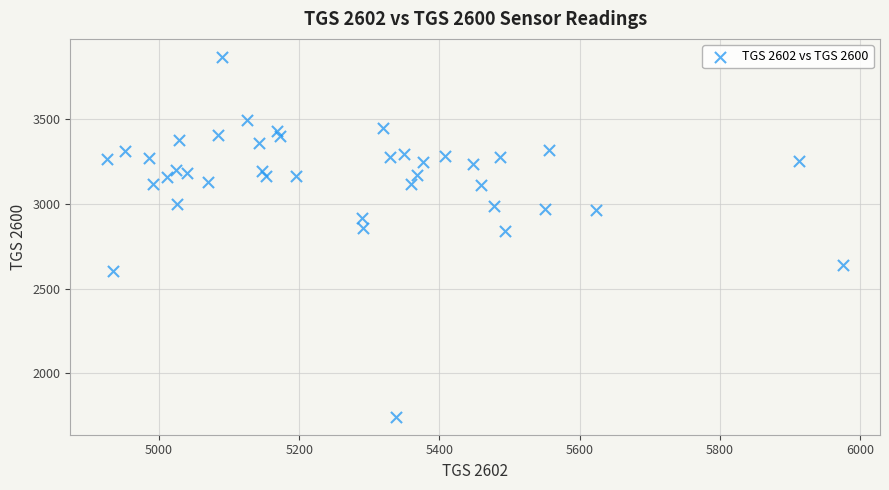

What is the range of X values (max minus min)?

1050